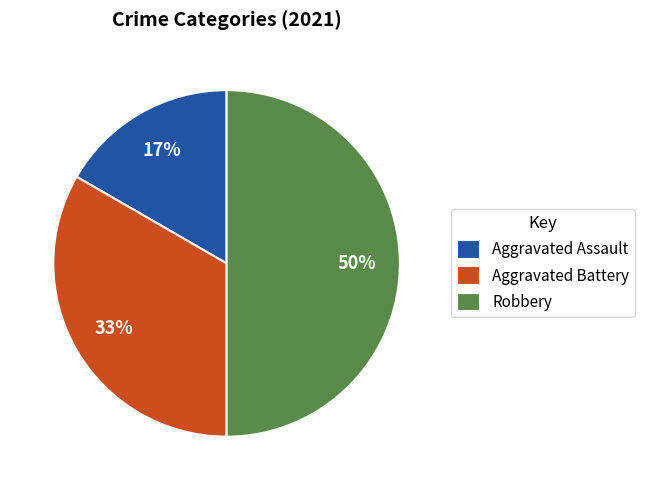

What is the ratio of the value at Robbery to the value at Aggravated Battery?

1.5